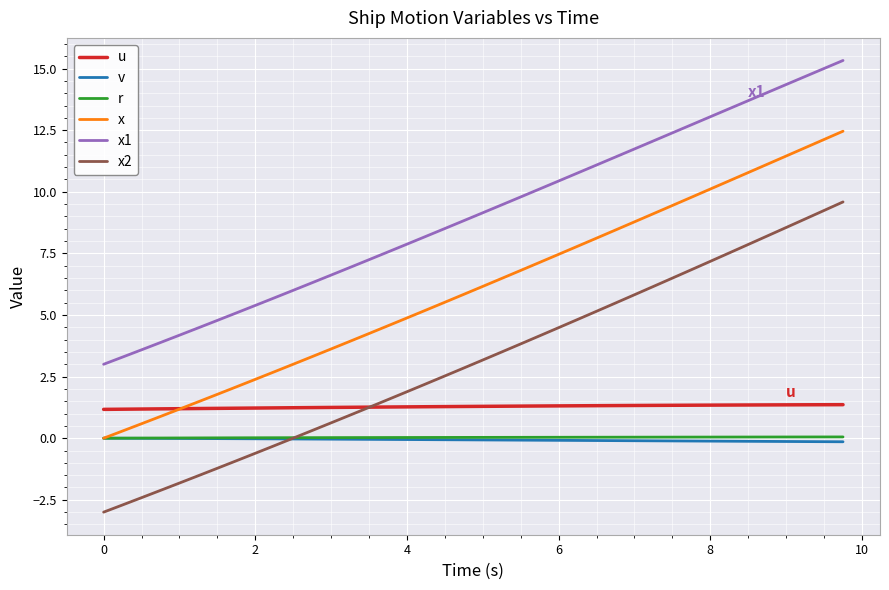

True or false: u and r intersect in this chart.

False